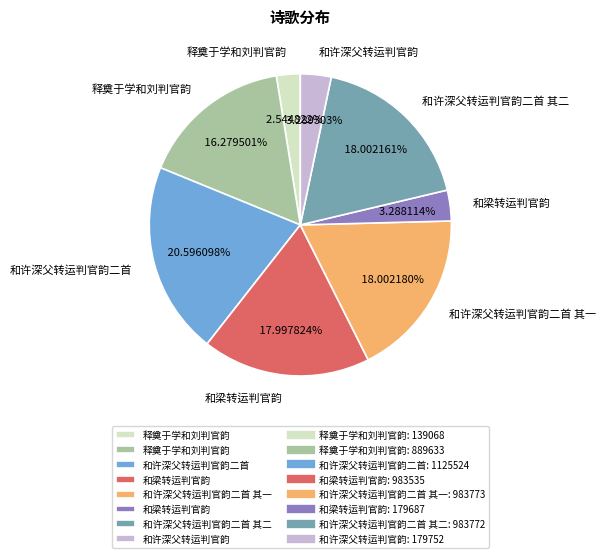

How many segments does this pie chart have?

8